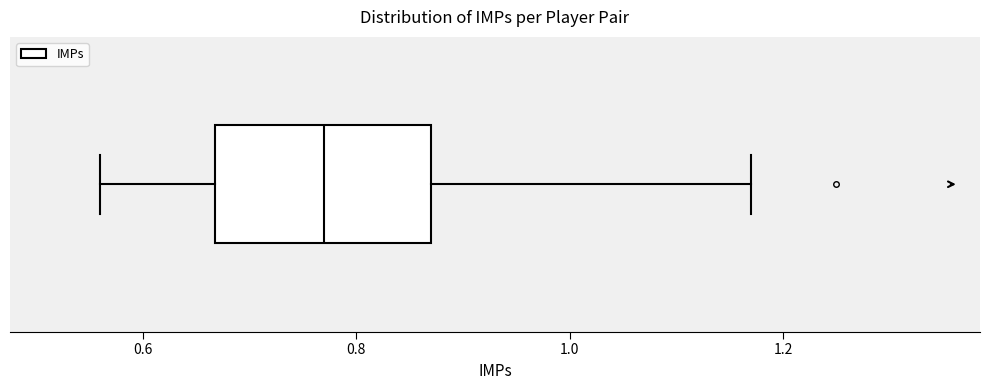

Where is the right edge of the box on the x-axis? The values are not printed on the chart, so give them approximately, as read against the axis.

0.88